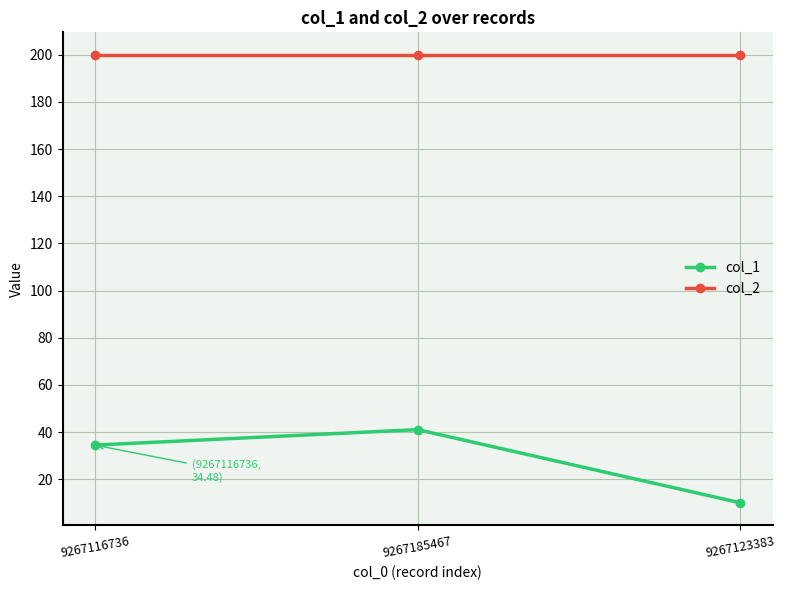

The value of col_1 at 9267116736 is 14.9. True or false?

False